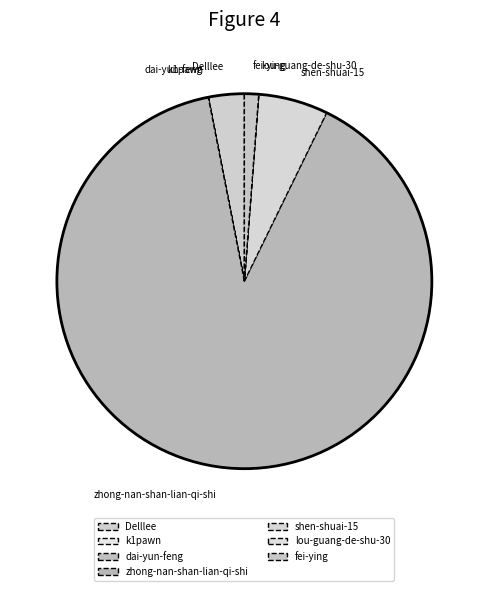

How much of the chart is everything except k1pawn?

100.0%